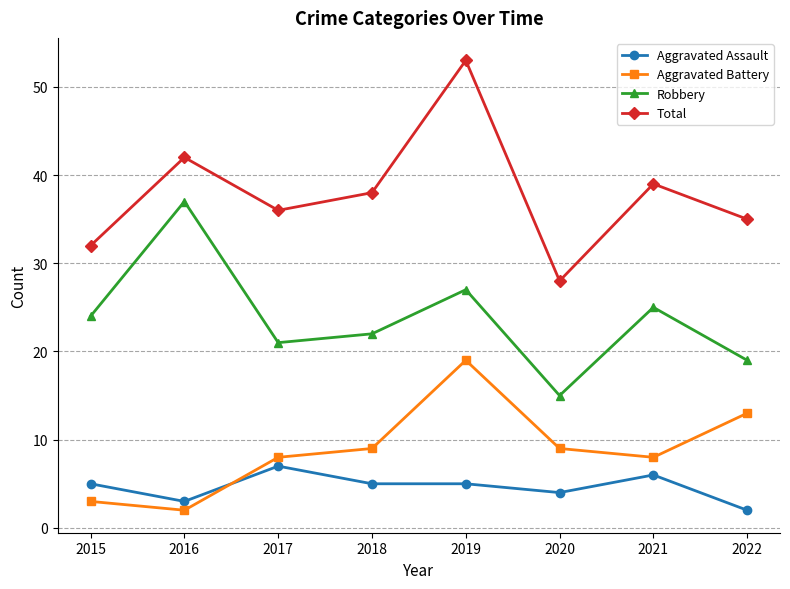

How many lines are shown in the chart?

4